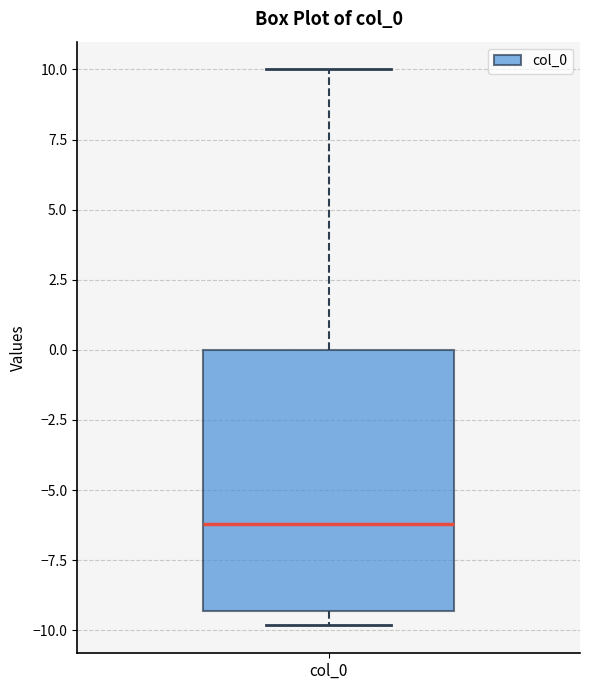

Transcribe this box plot: give where the median line is, the range the box spans, and where the two whiskers end, as read against the y-axis. The values are not printed on the chart, so give them approximately, as read against the axis.

median -6.0, box -9.5 to 0.0, whiskers -10.0 to 10.0